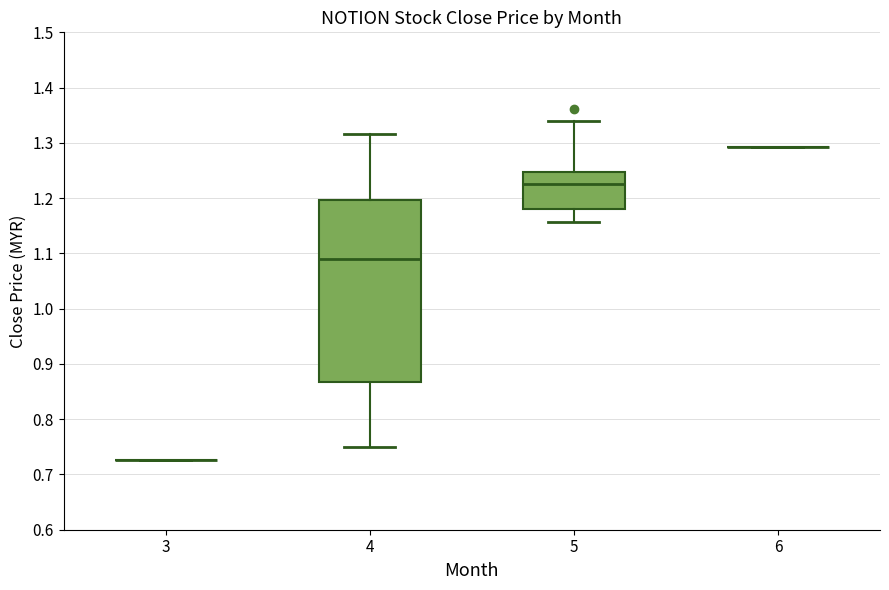

Where is the lower edge of the box at x = 5 on the y-axis? The values are not printed on the chart, so give them approximately, as read against the axis.

1.18